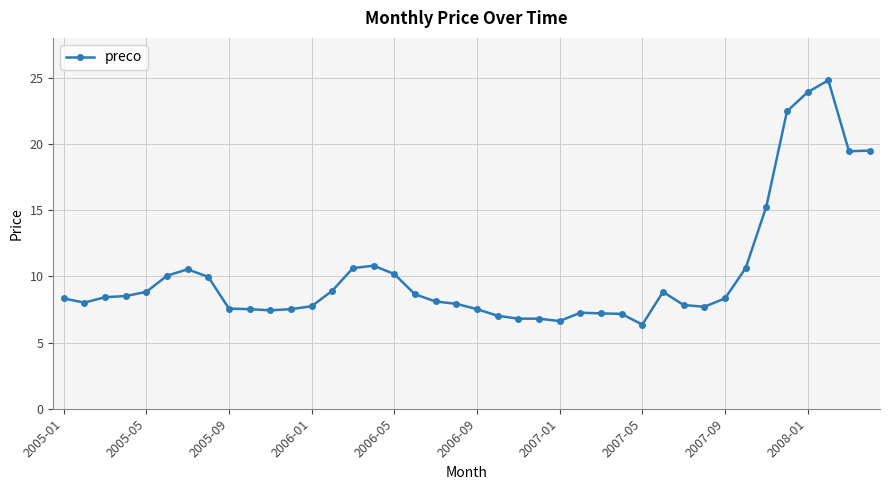

How many distinct data groups are displayed?

1